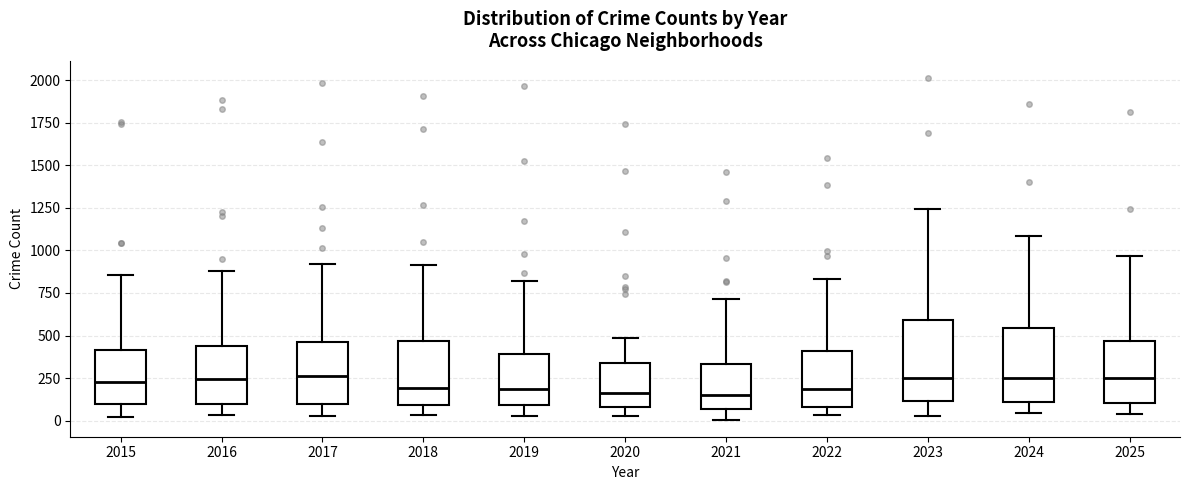

Reading left to right, read every box against the y-axis: the position of its median line, the range the box covers, and the ends of its whiskers. The values are not printed on the chart, so give them approximately, as read against the axis.

2015: median 250, box 100 to 400, whiskers 0 to 850
2016: median 250, box 100 to 450, whiskers 50 to 900
2017: median 250, box 100 to 450, whiskers 50 to 900
2018: median 200, box 100 to 450, whiskers 50 to 900
2019: median 200, box 100 to 400, whiskers 50 to 800
2020: median 150, box 100 to 350, whiskers 50 to 500
2021: median 150, box 50 to 350, whiskers 0 to 700
2022: median 200, box 100 to 400, whiskers 50 to 850
2023: median 250, box 100 to 600, whiskers 50 to 1250
2024: median 250, box 100 to 550, whiskers 50 to 1100
2025: median 250, box 100 to 450, whiskers 50 to 950